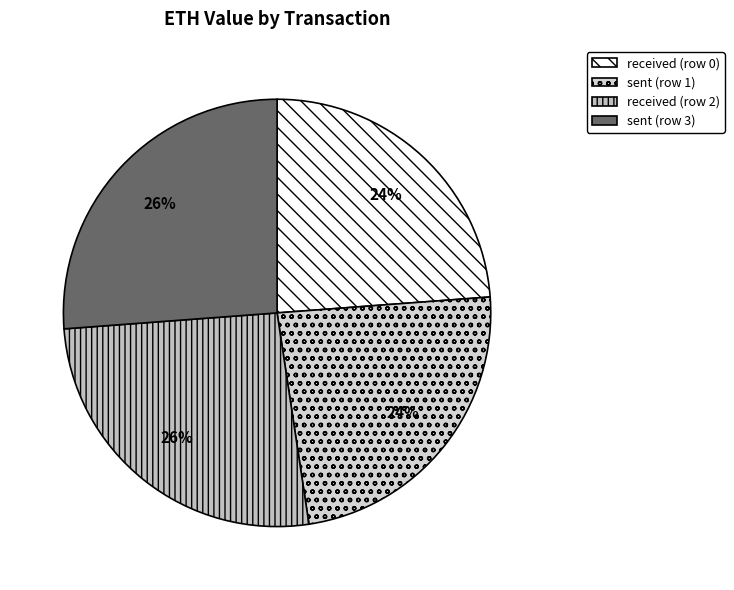

To the nearest percent, what is the difference between the largest and smallest slice percentages?

2%